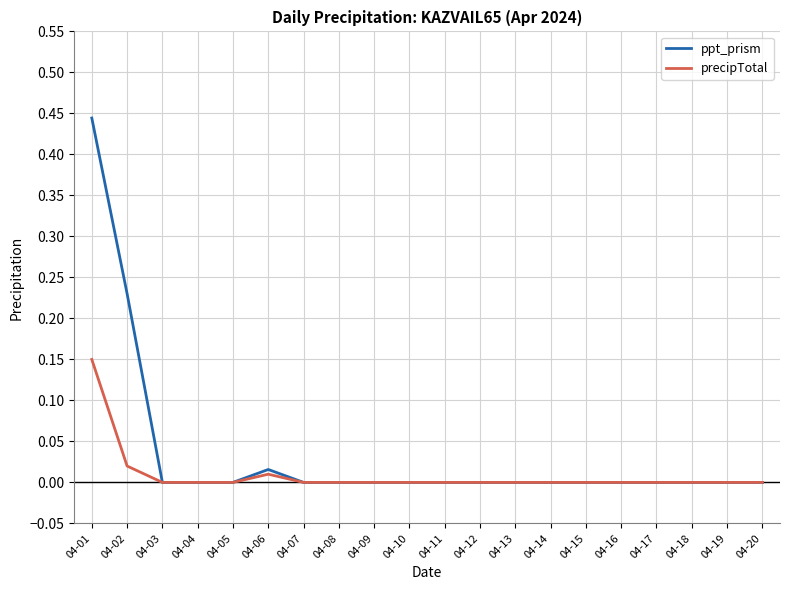

At which category is the sum across all series the highest?

04-01